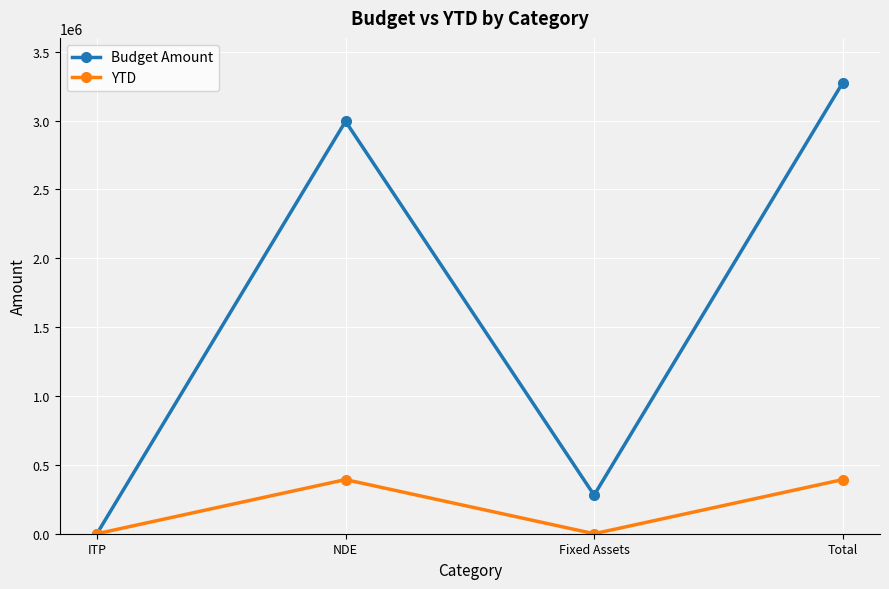

What is the spread (max minus min) of values at Fixed Assets?

280000